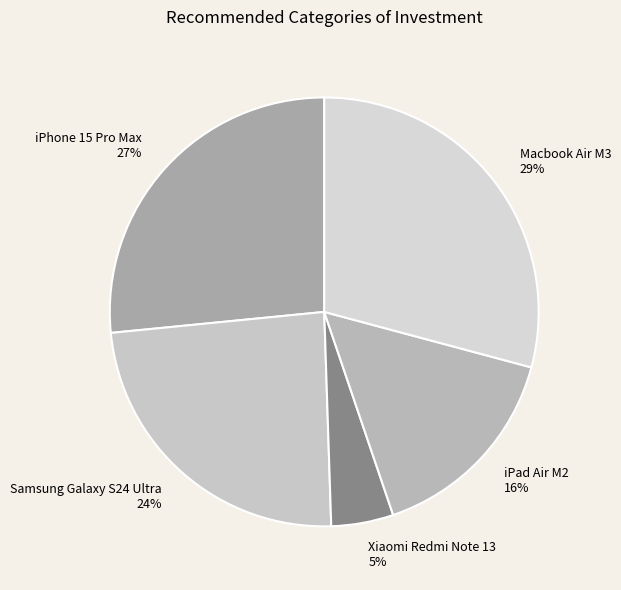

True or false: iPhone 15 Pro Max accounts for 27% of the total.

True